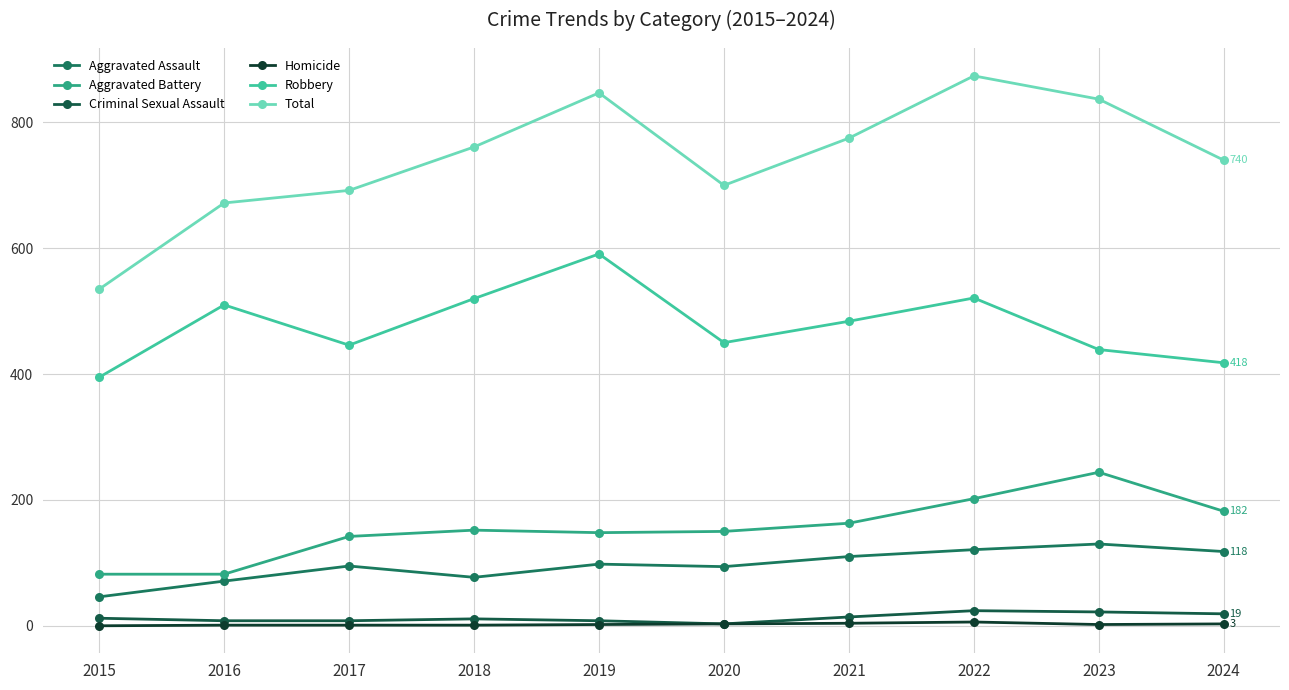

Does the chart have visible grid lines?

Yes